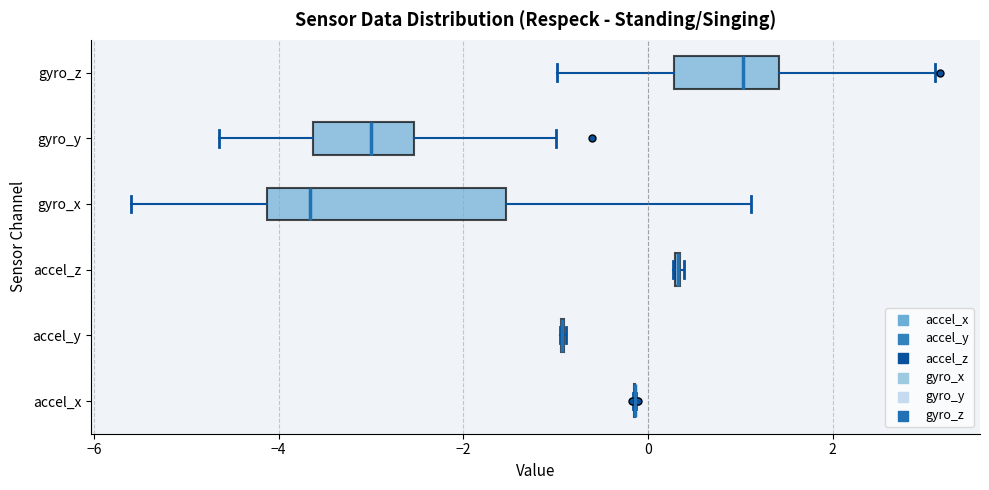

Where does the median line of the box for gyro_z sit on the x-axis? The values are not printed on the chart, so give them approximately, as read against the axis.

1.0